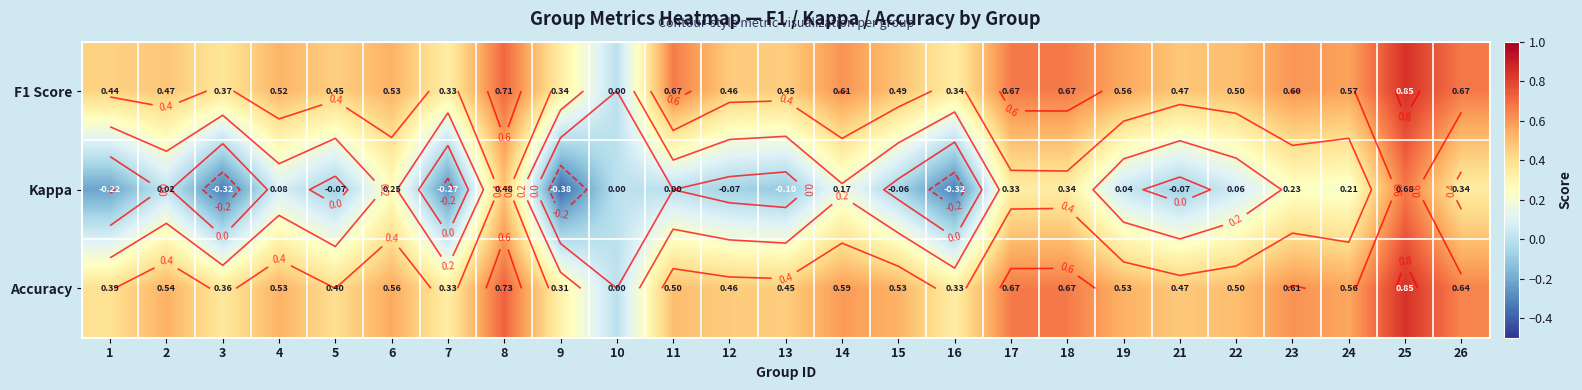

Which category has the lowest value in the F1 Score series?

10